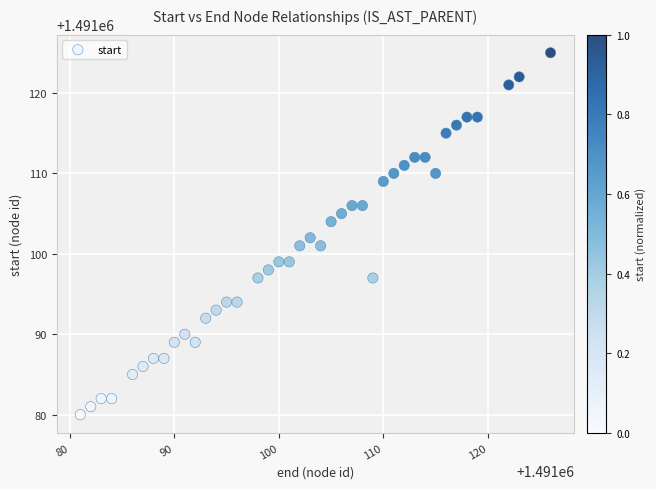

What is the range of Y values (max minus min)?

45